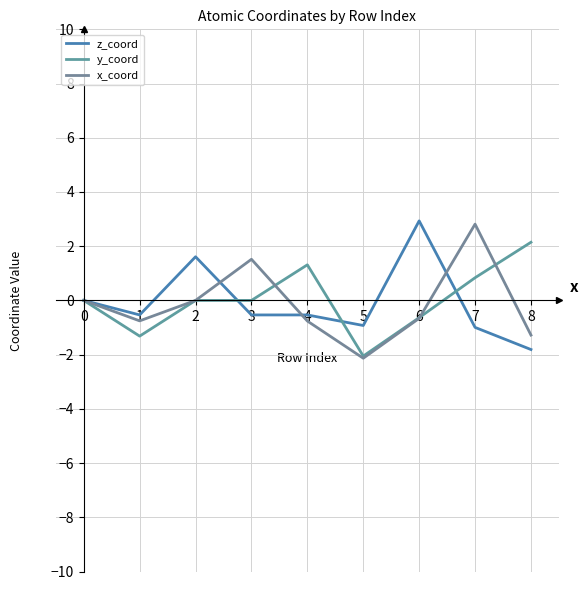

How many lines are shown in the chart?

3